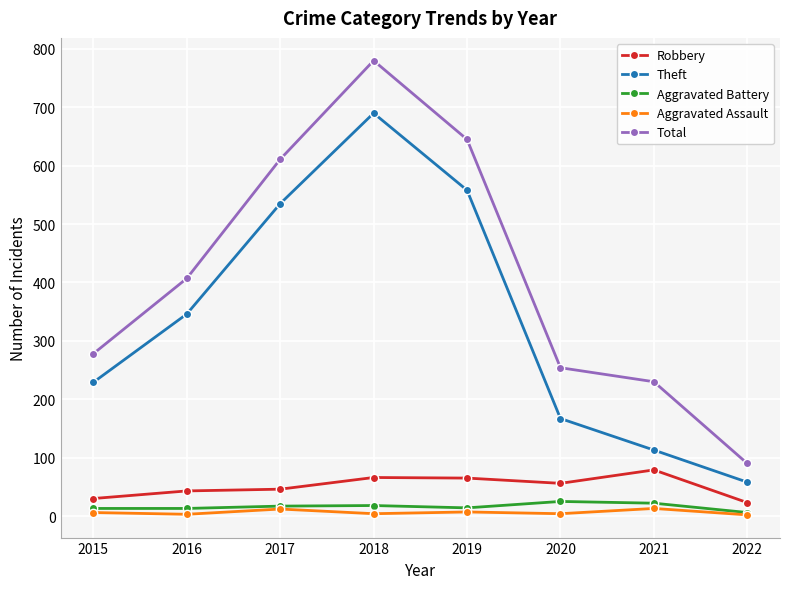

Where does the Robbery series first go above 56?

2018